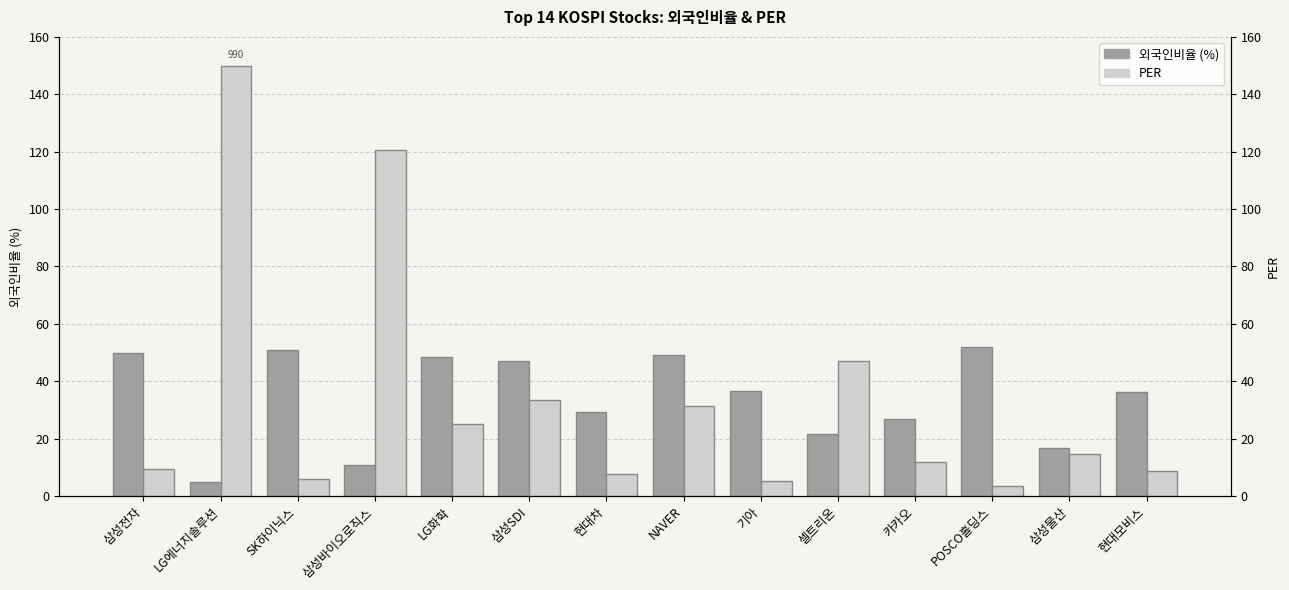

List the series in order of their peak value, lowest first.

외국인비율 (%), PER